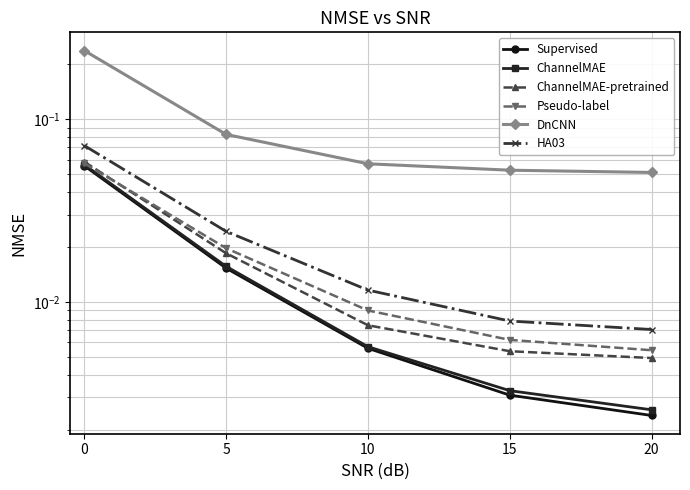

Is the value of Pseudo-label at 15 greater than the value of DnCNN at 5?

No